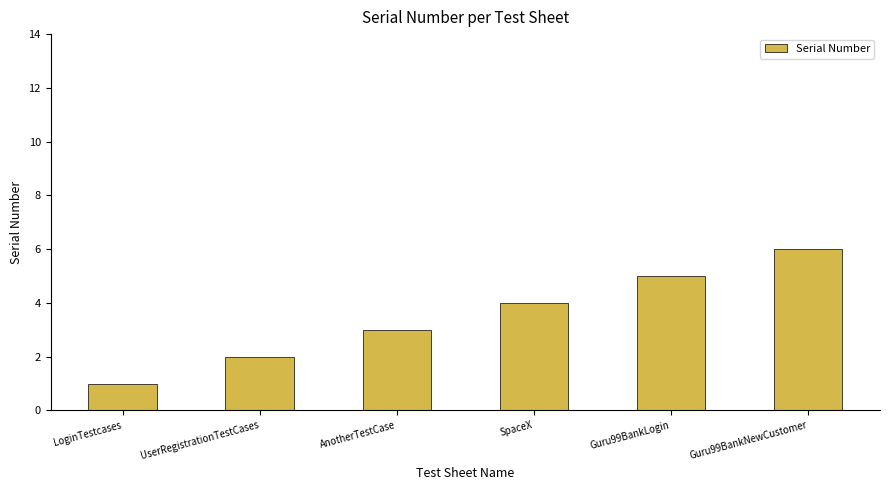

True or false: the data shows 4 at SpaceX.

True